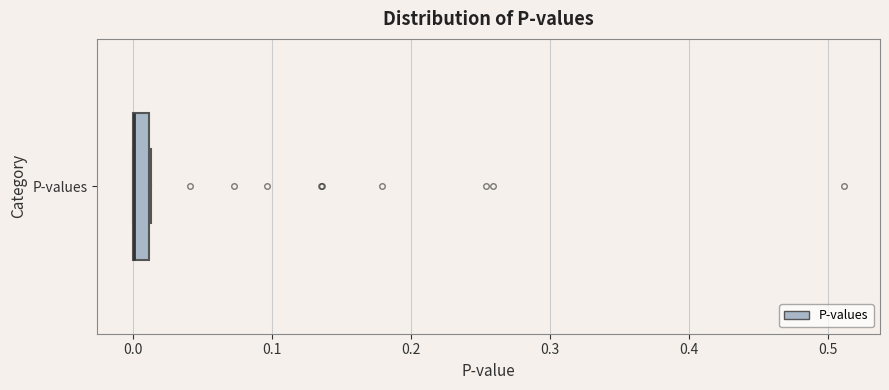

Where is the right edge of the box for P-values on the x-axis? The values are not printed on the chart, so give them approximately, as read against the axis.

0.01